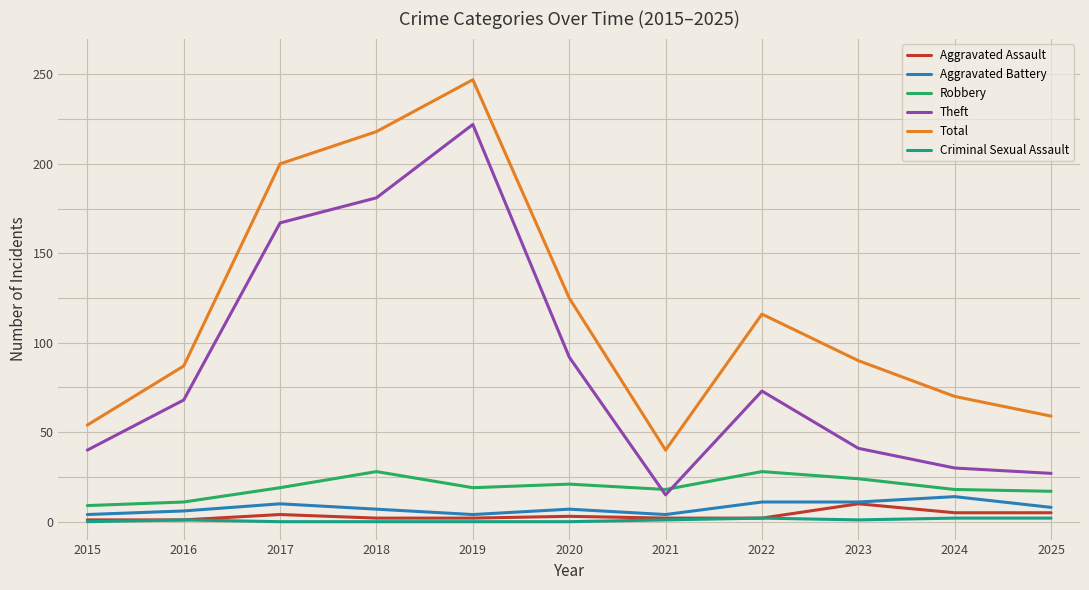

Is it true that Total equals 40 at 2021?

True